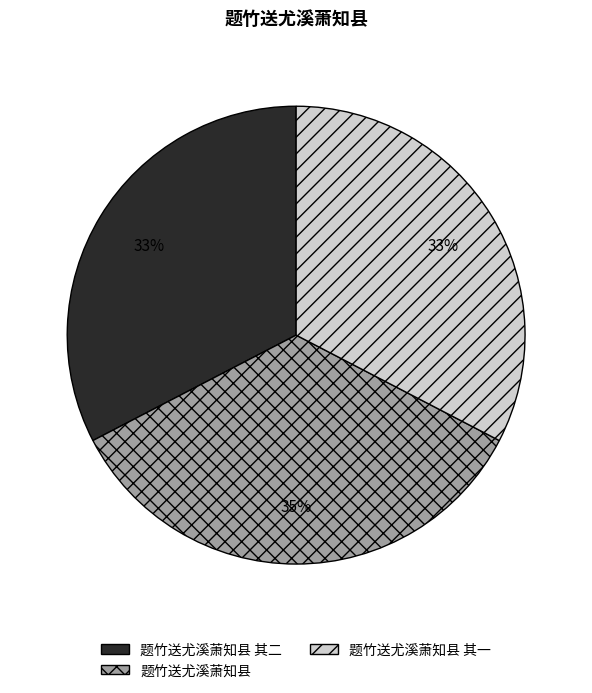

Does 题竹送尤溪萧知县 其一 account for over 50% of the chart?

No